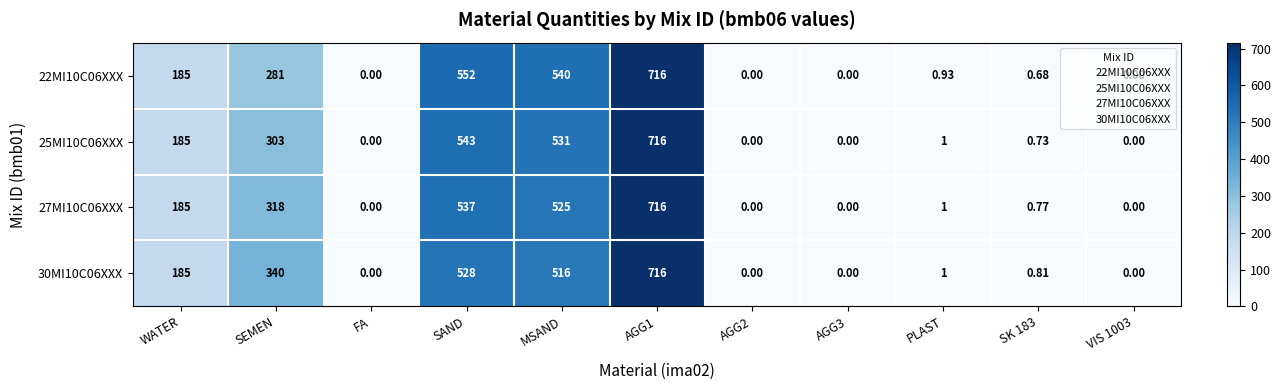

At which label does 25MI10C06XXX first exceed 1?

WATER